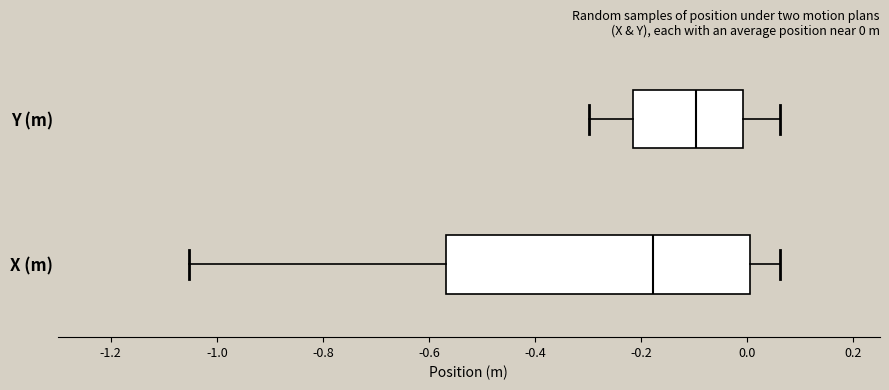

Which box is the widest, from its left edge to its right edge?

X (m)